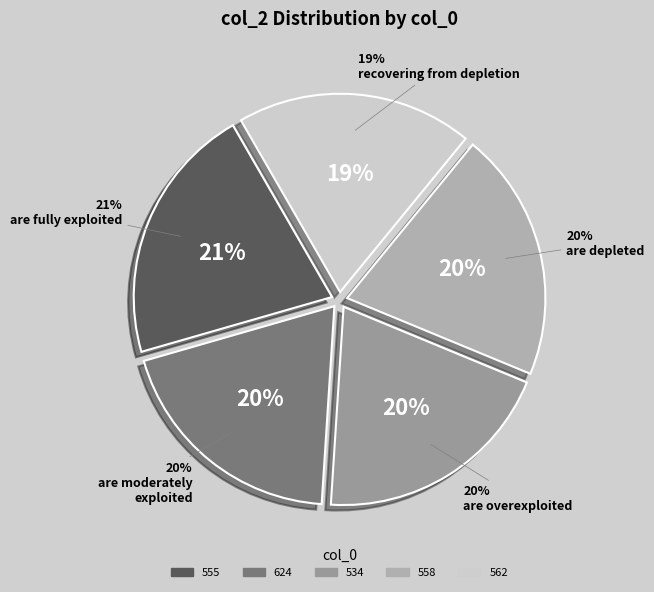

What is the total percentage of 562 and 534?

39.0%